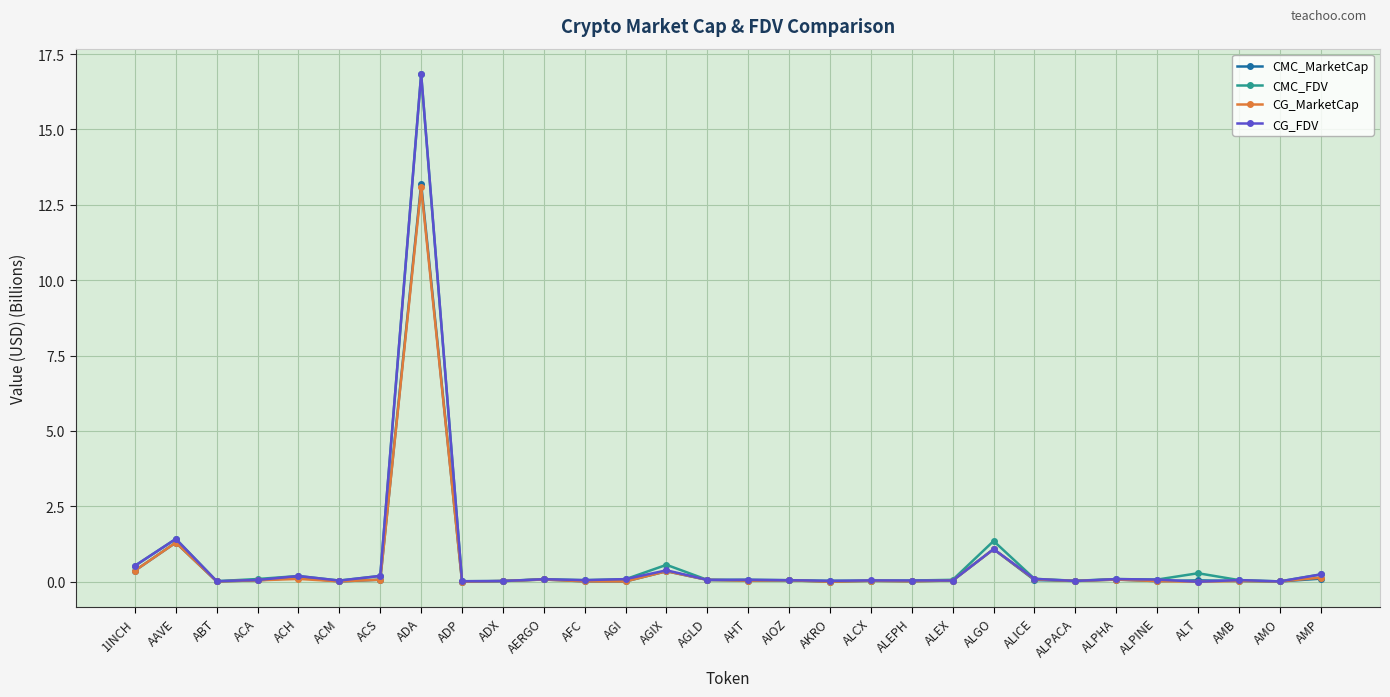

What is the label of the 27th point from the left?

ALT